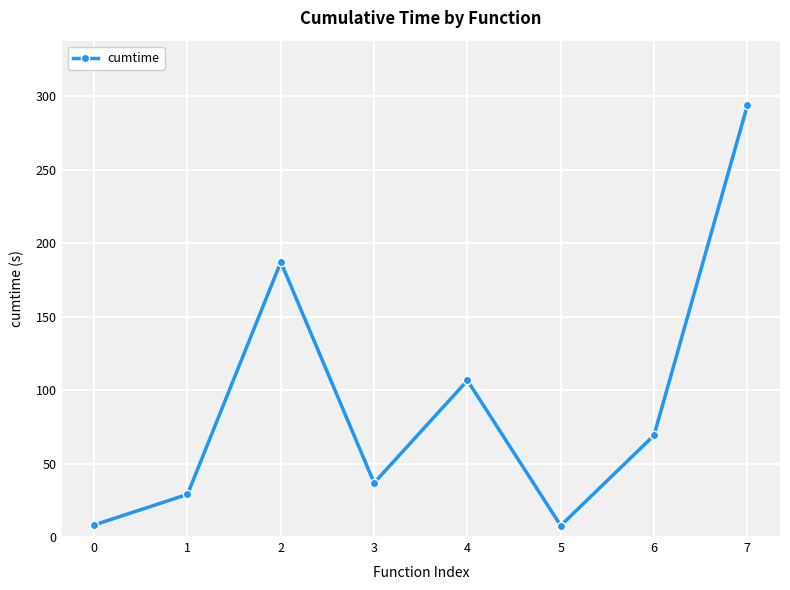

Count the number of values greater than 69.

4